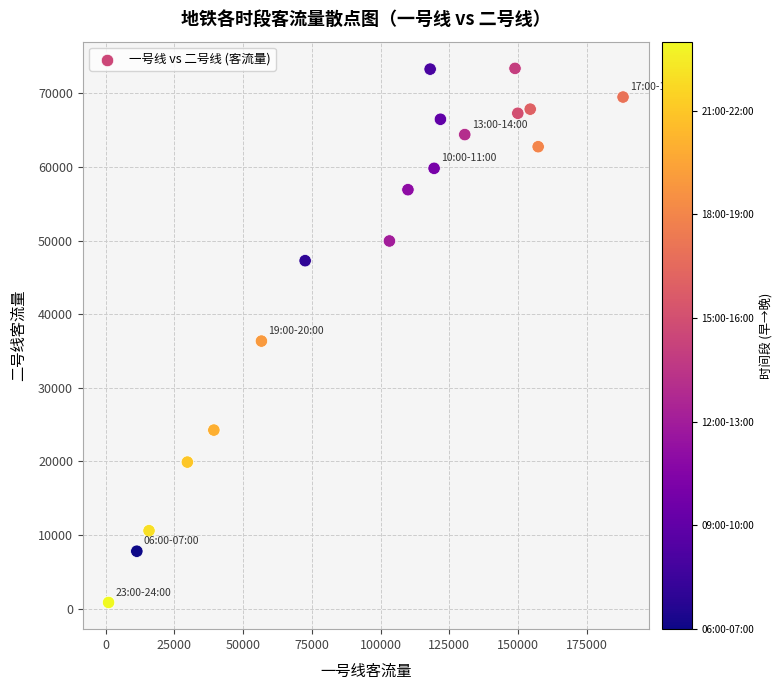

What is the range of X values (max minus min)?

187110